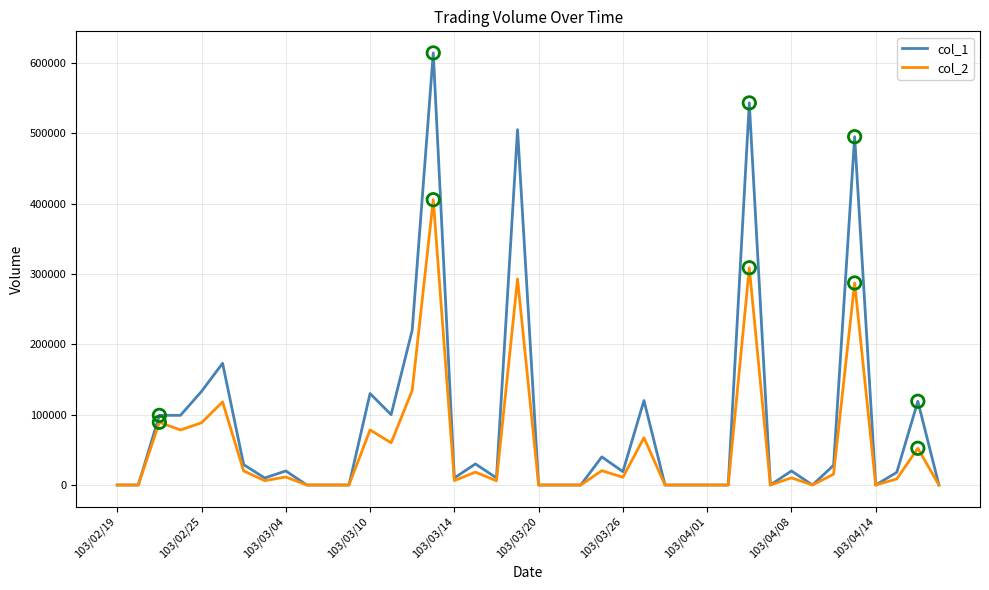

What are all the series names shown in the legend?

col_1, col_2